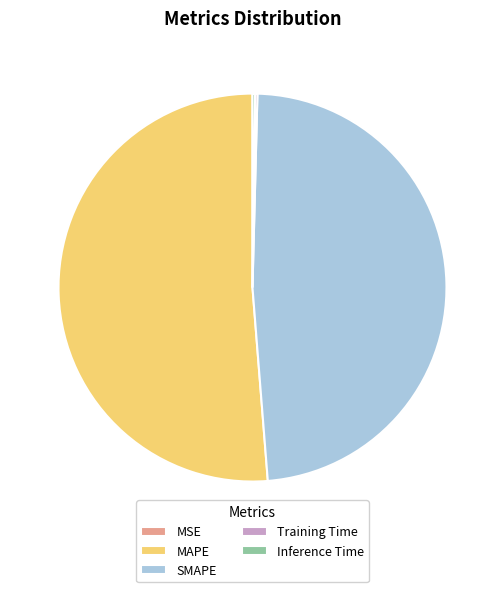

Is there any slice that represents more than half of the pie?

Yes